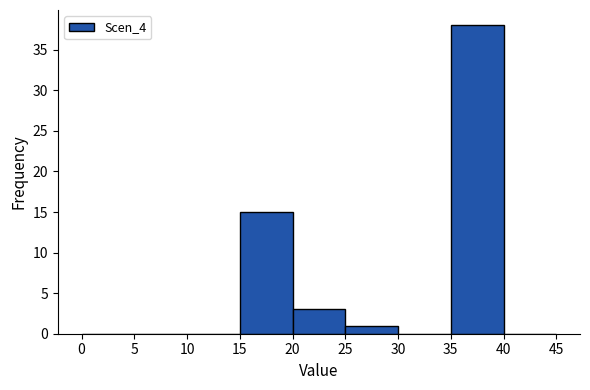

Reading left to right, list every bar in this chart as the range it spans on the x-axis followed by its height. The values are not printed on the chart, so give them approximately, as read against the axis.

0 to 5: 0
5 to 10: 0
10 to 15: 0
15 to 20: 15
20 to 25: 3
25 to 30: 1
30 to 35: 0
35 to 40: 38
40 to 45: 0